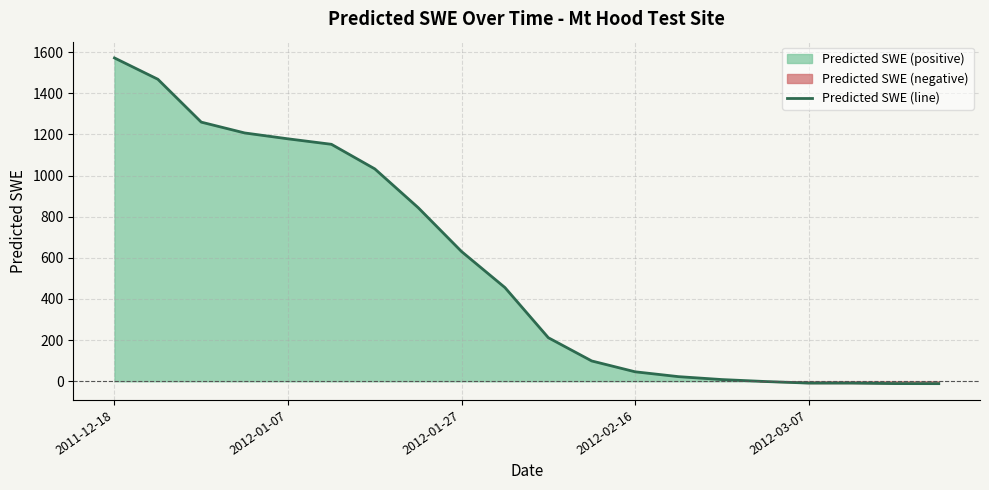

How many negative values are there?

5